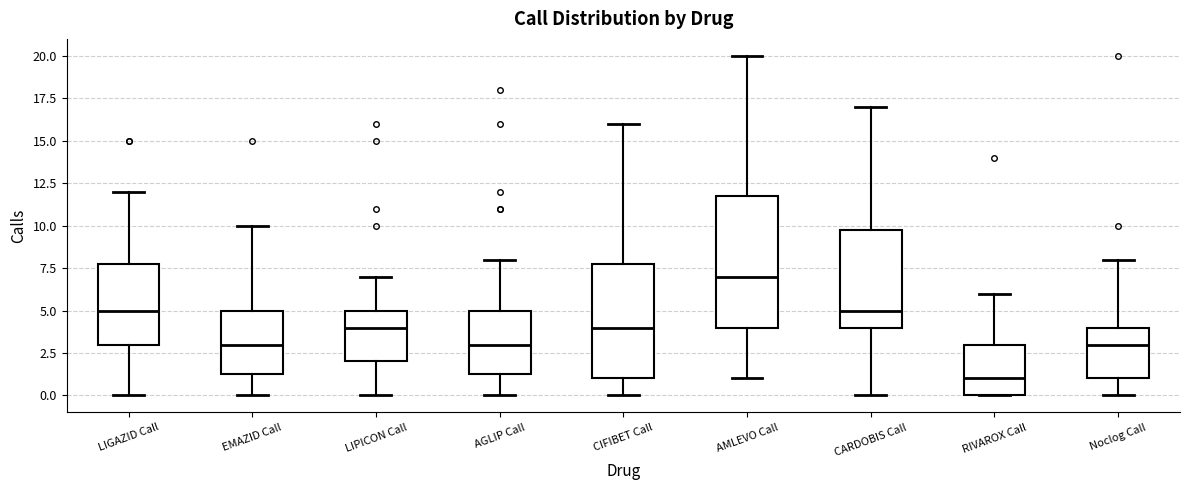

Where is the upper edge of the box for LIGAZID Call on the y-axis? The values are not printed on the chart, so give them approximately, as read against the axis.

8.0